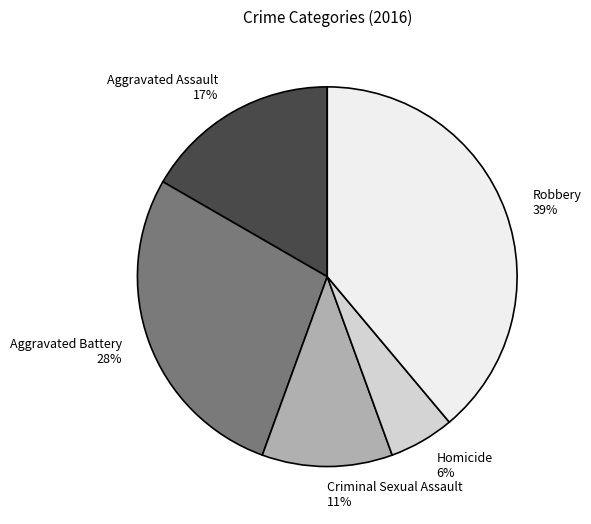

Combined, do Robbery and Aggravated Battery account for over 50%?

Yes